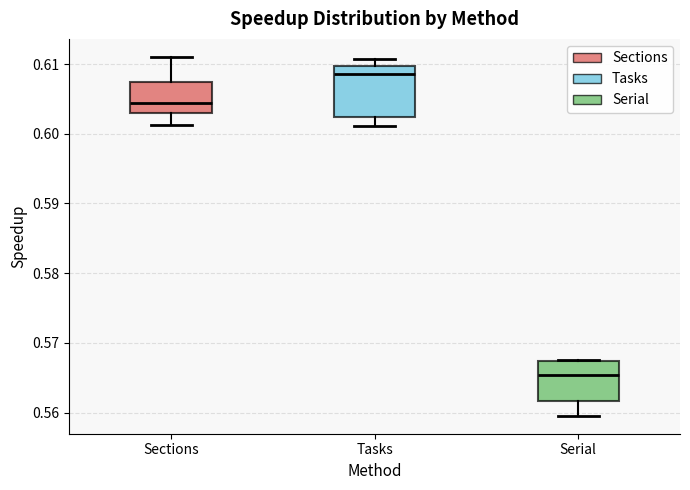

Reading left to right, read every box against the y-axis: the position of its median line, the range the box covers, and the ends of its whiskers. The values are not printed on the chart, so give them approximately, as read against the axis.

Sections: median 0.604, box 0.603 to 0.607, whiskers 0.601 to 0.611
Tasks: median 0.609, box 0.602 to 0.610, whiskers 0.601 to 0.611
Serial: median 0.565, box 0.562 to 0.567, whiskers 0.560 to 0.568